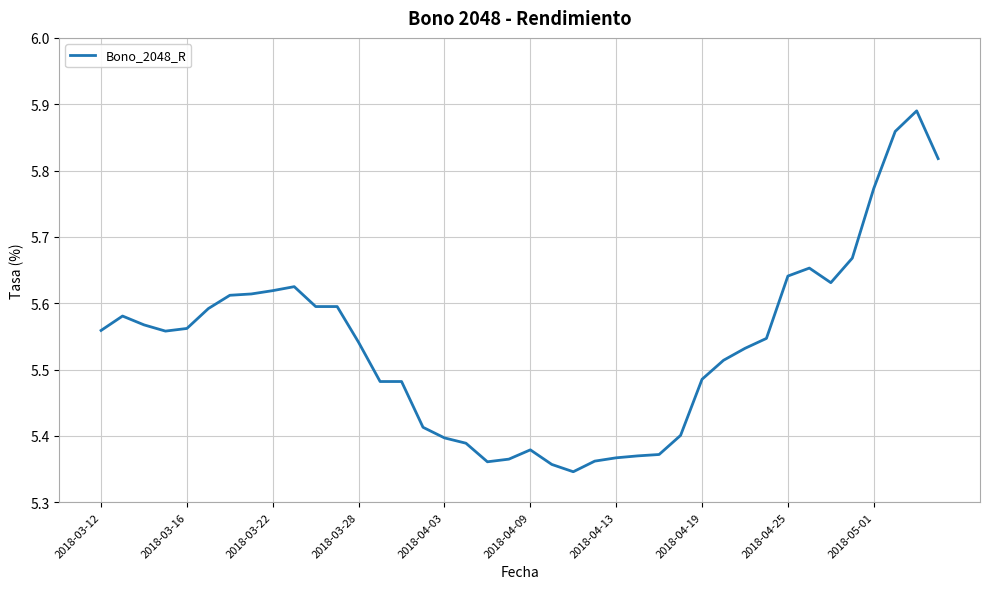

Count the values in the range 5 to 6.

40